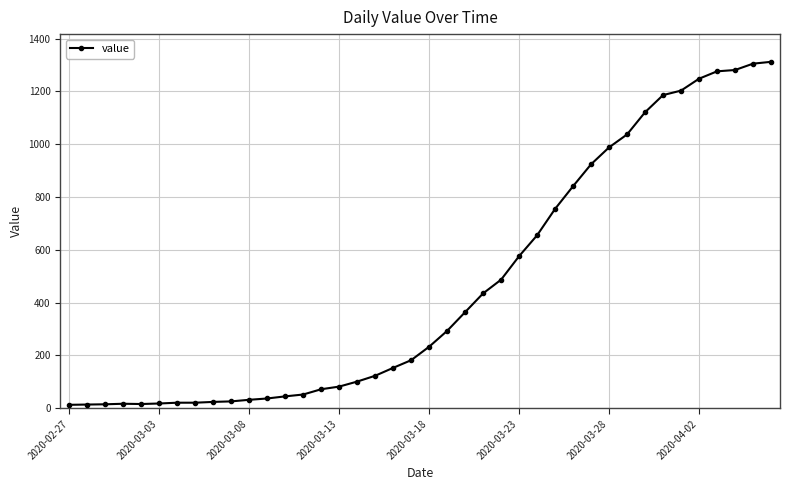

What is the sum of all values?

18584